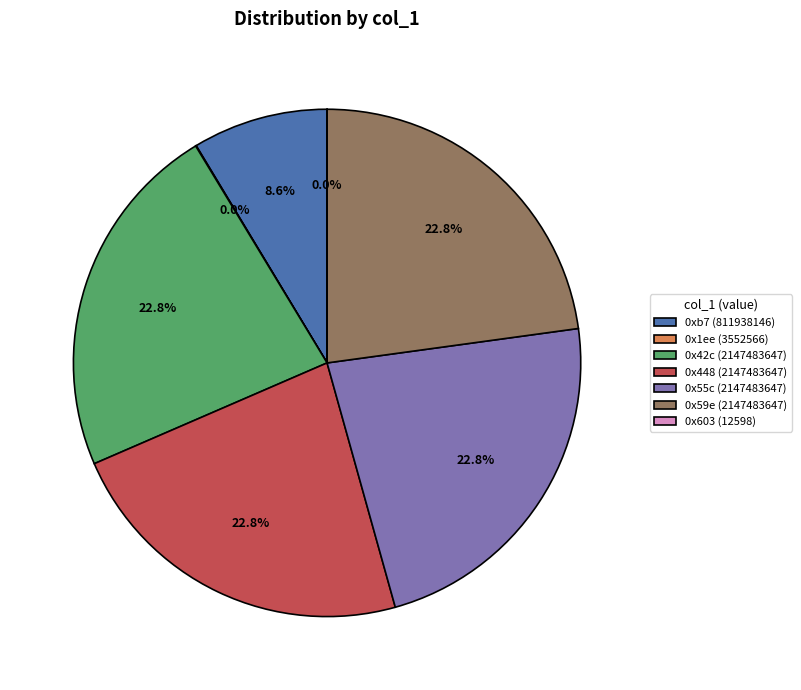

Combined, what portion of the pie is 0x59e (2147483647) and 0x42c (2147483647)?

45.7%